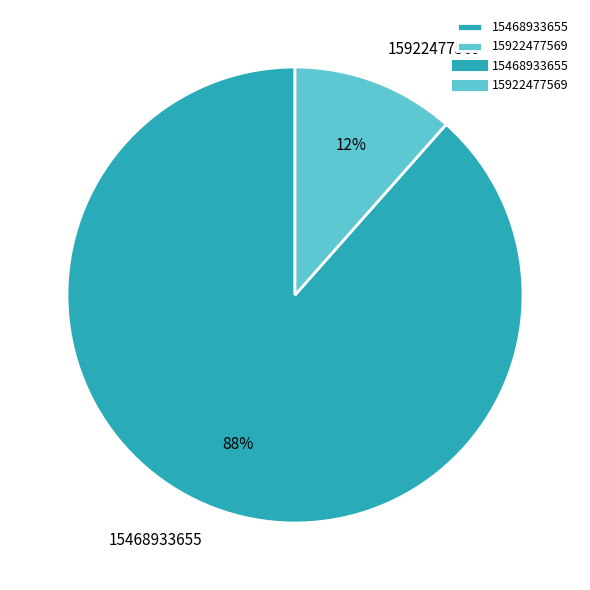

Is it true that 15922477569 is 5% of the pie?

False